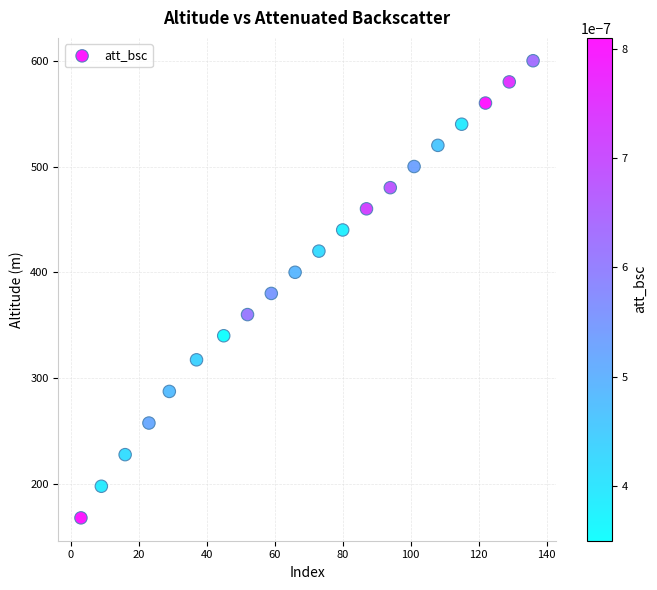

What is the range of X values (max minus min)?

133.0